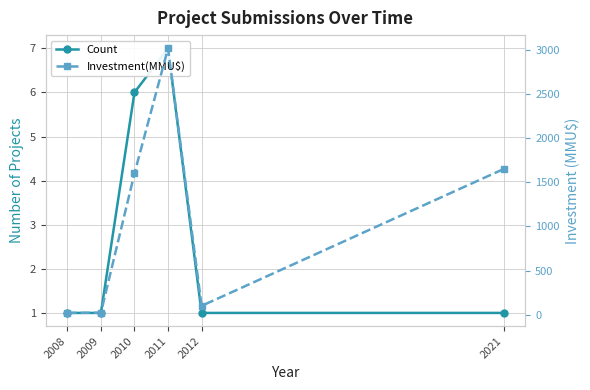

How many lines are shown in the chart?

2